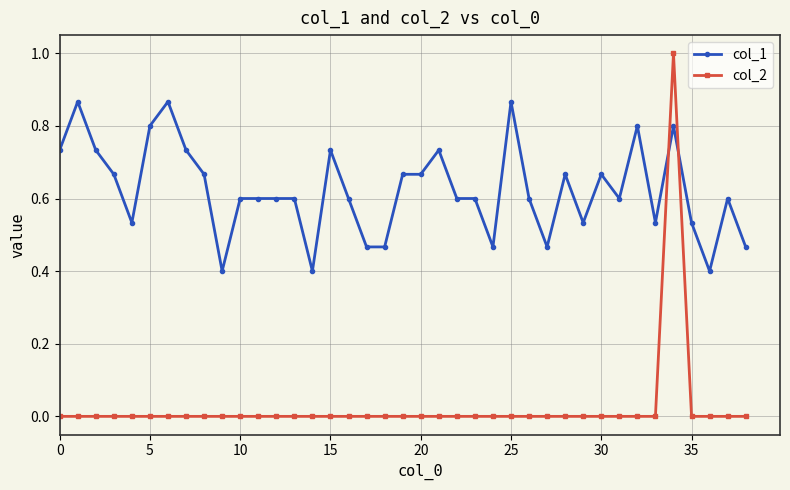

How many intersections are there between col_2 and col_1?

2